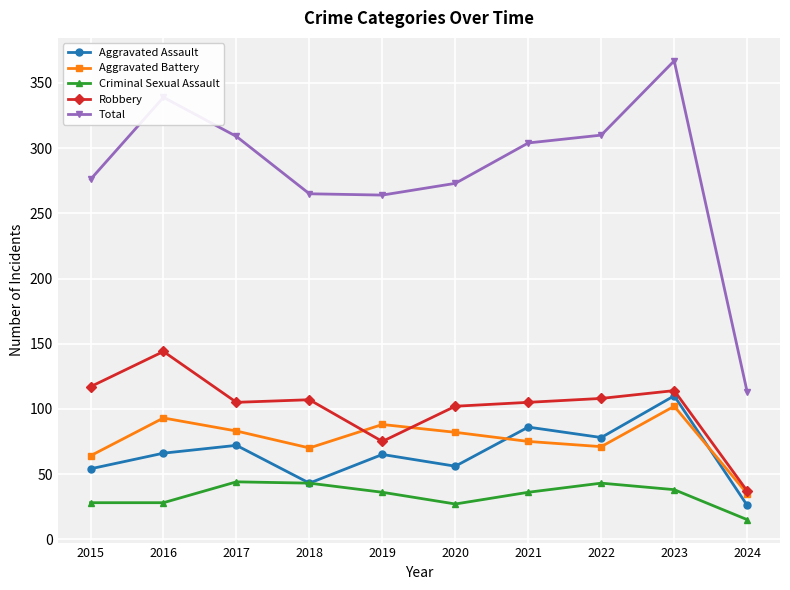

How many interior local valleys does the Aggravated Assault series have?

3